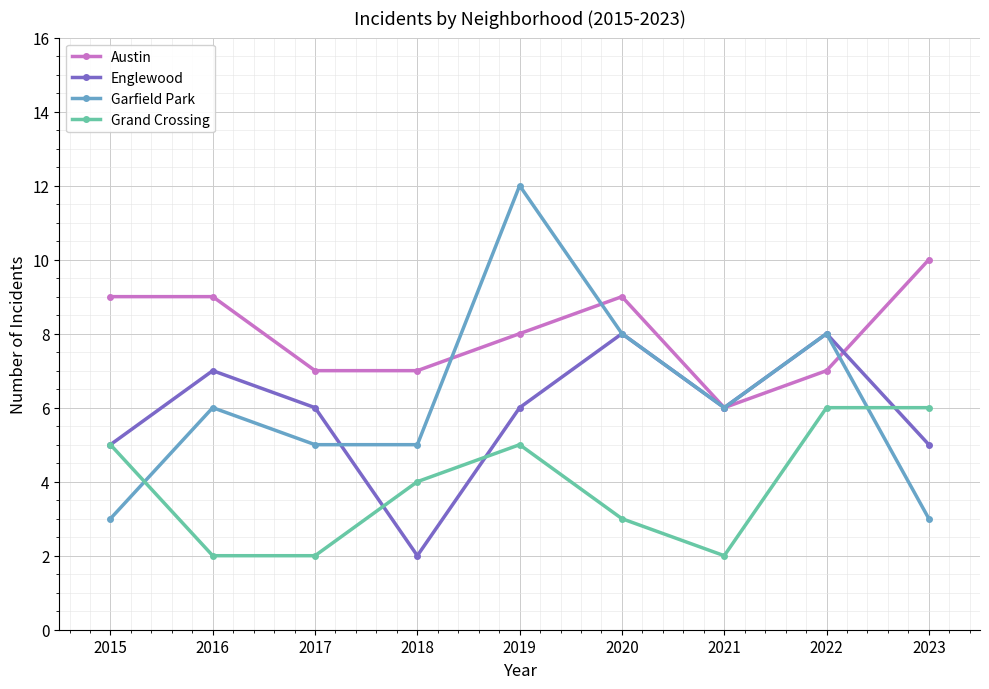

At which category does Englewood reach its first local valley?

2018